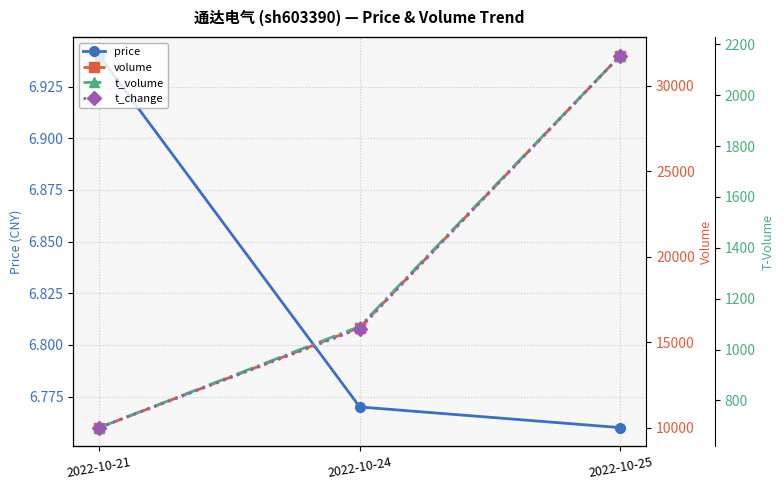

Where is volume nearest to the value 20883?

2022-10-24